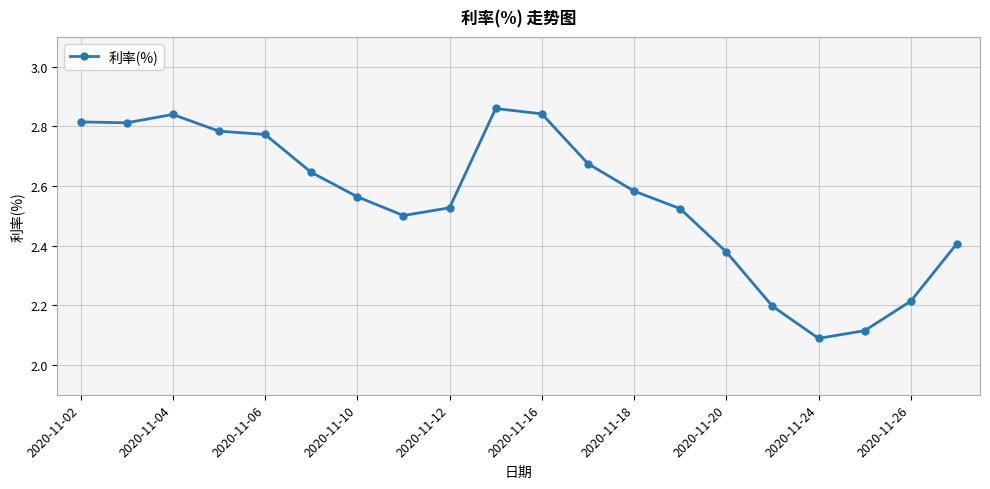

What is the difference between the maximum and minimum values?

0.8